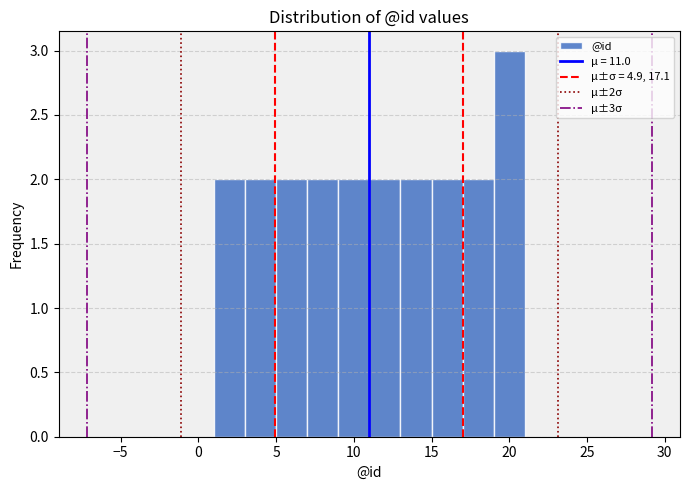

Over which range of the x-axis is the bar tallest?

19 to 21